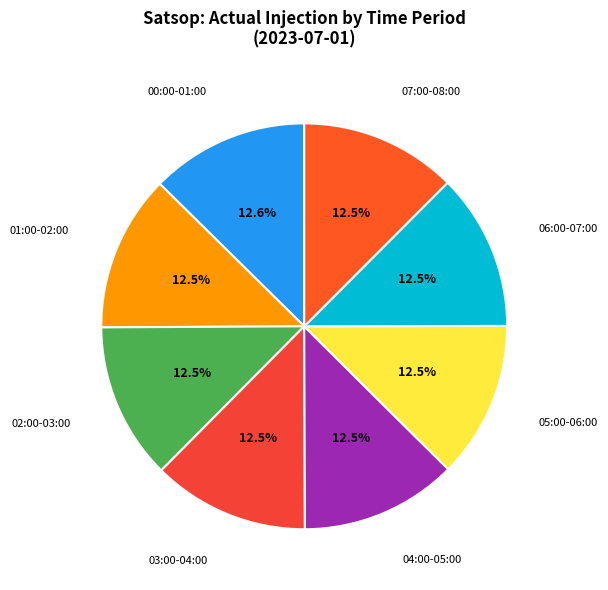

Does any single category account for the majority?

No